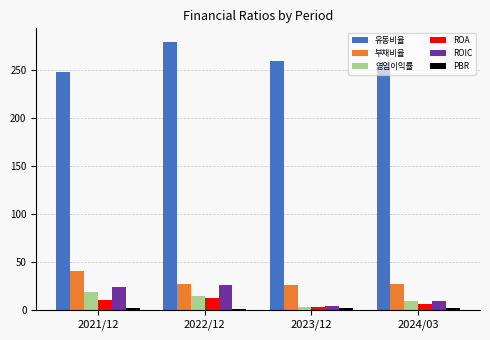

The value of ROIC at 2024/03 is 8.7. True or false?

True